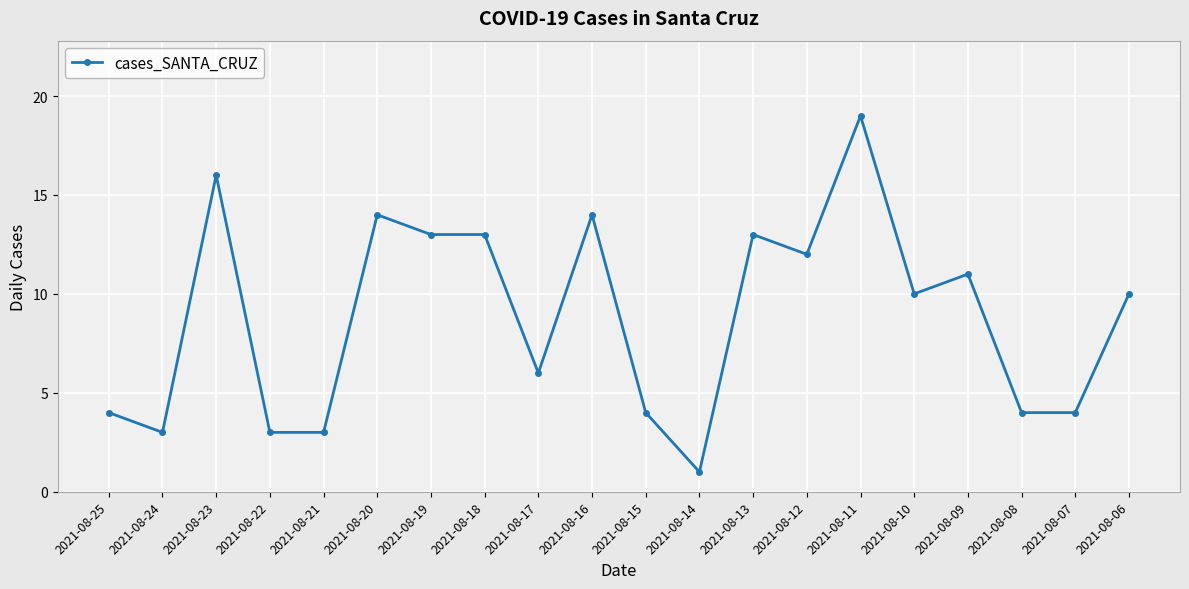

What is the minimum value shown in the chart?

1